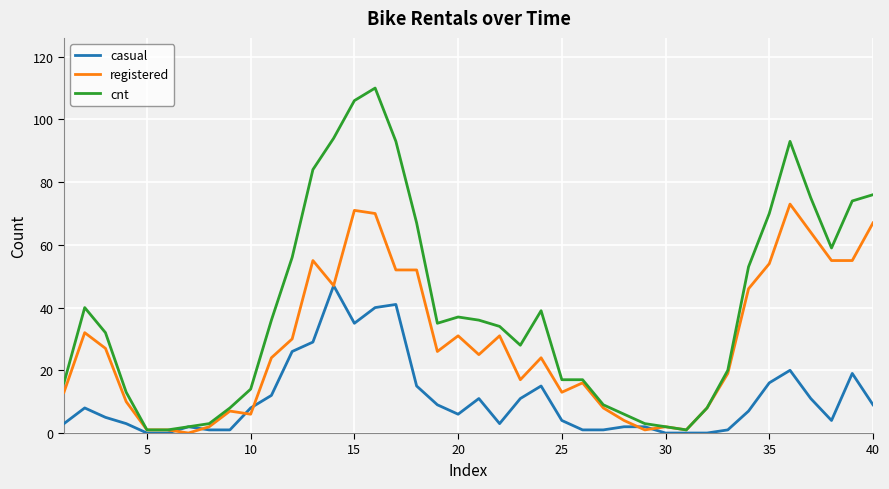

Which series has the largest total across all categories?

cnt